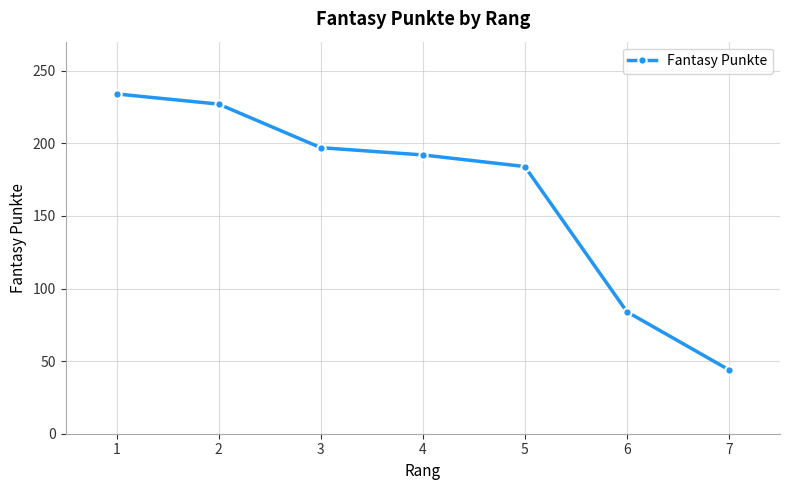

What is the sum of the values at 5 and 7?

228